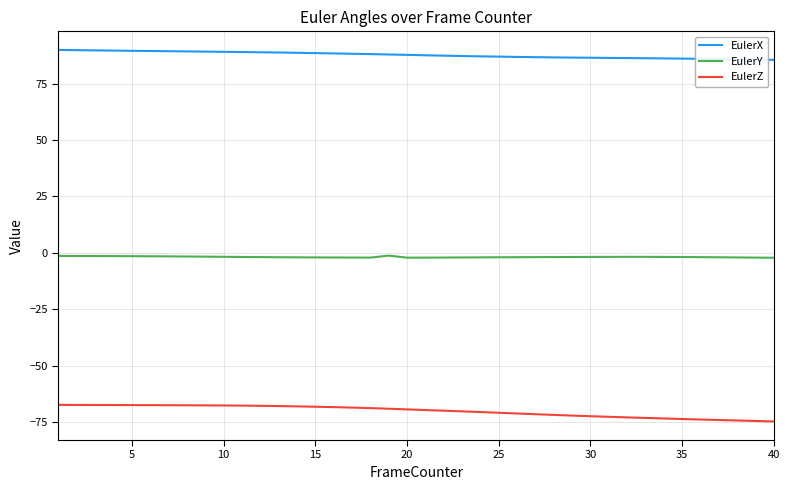

What is the lowest value of the EulerZ series?

-74.7